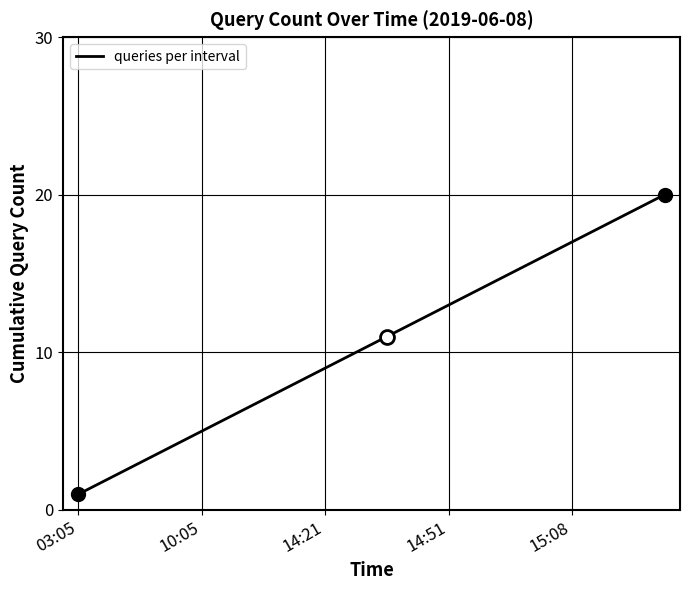

What is the greatest value displayed?

20